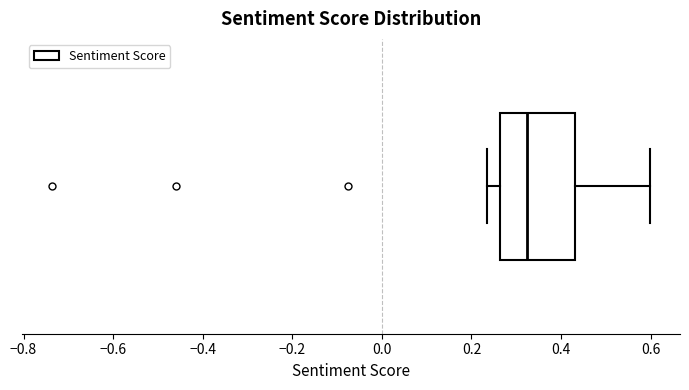

Where is the right edge of the box on the x-axis? The values are not printed on the chart, so give them approximately, as read against the axis.

0.44